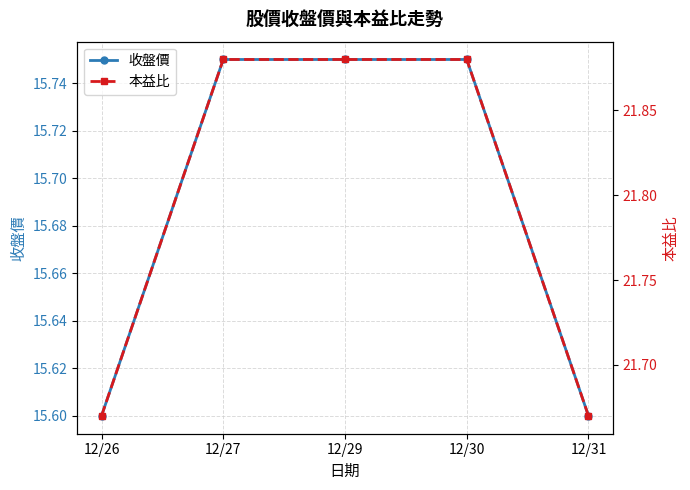

True or false: 本益比 has a value of 21.7 at 12/31.

True